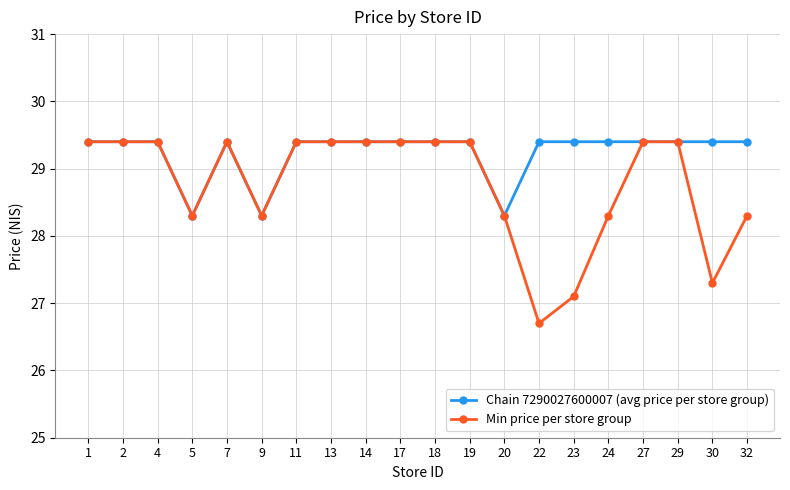

Which series has the largest total across all categories?

Chain 7290027600007 (avg price per store group)